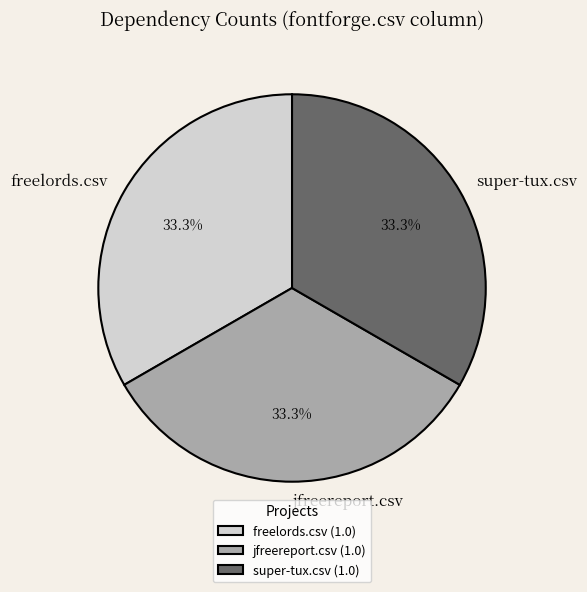

Does jfreereport.csv account for over 50% of the chart?

No